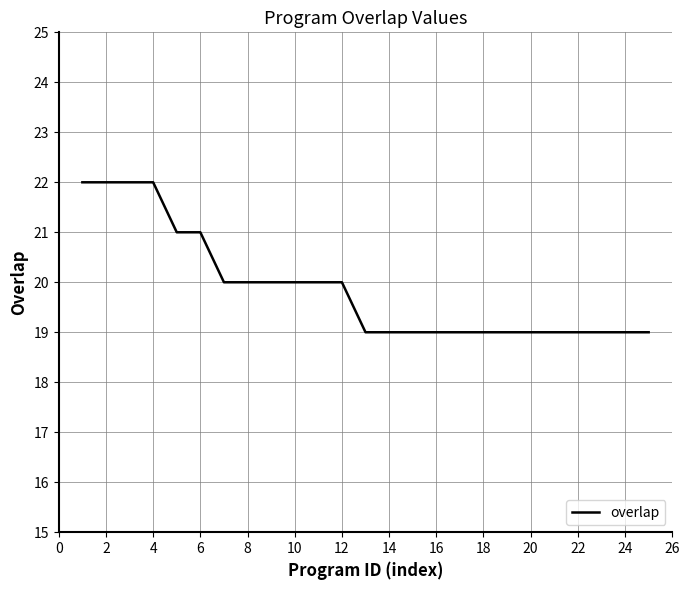

What is the minimum value shown in the chart?

19